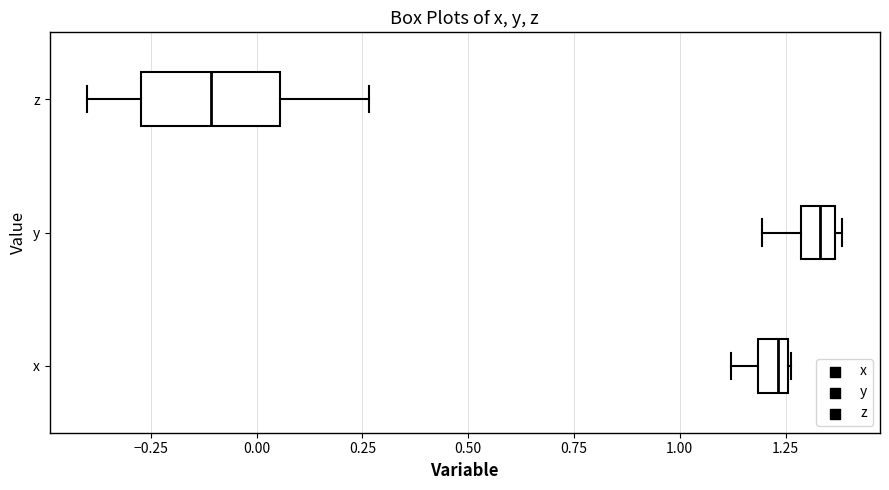

Where is the left edge of the box for x on the x-axis? The values are not printed on the chart, so give them approximately, as read against the axis.

1.20